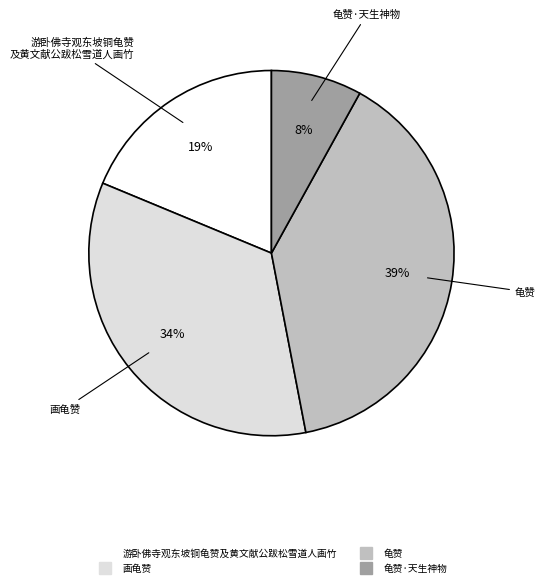

Is there a majority slice in this chart?

No